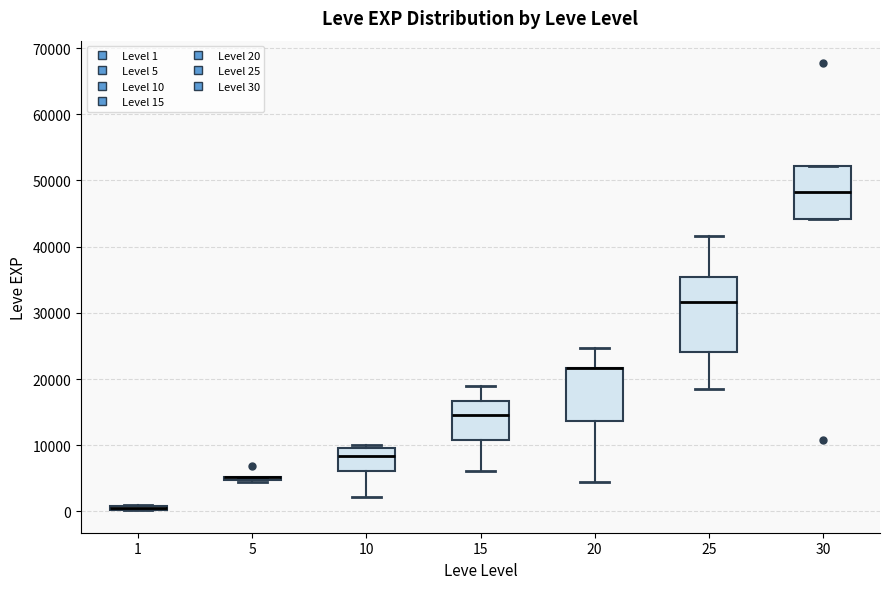

Where is the upper edge of the box at x = 1 on the y-axis? The values are not printed on the chart, so give them approximately, as read against the axis.

1000